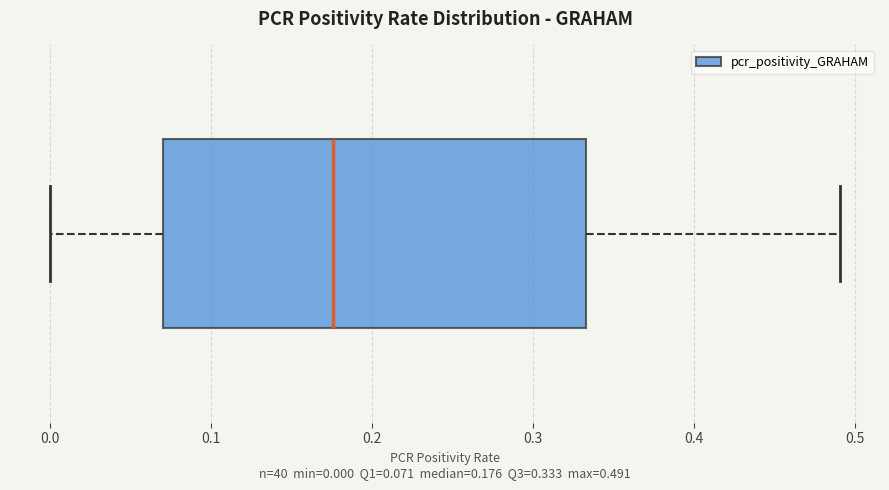

Transcribe this box plot: give where the median line is, the range the box spans, and where the two whiskers end, as read against the x-axis. The values are not printed on the chart, so give them approximately, as read against the axis.

median 0.18, box 0.07 to 0.33, whiskers 0.00 to 0.49